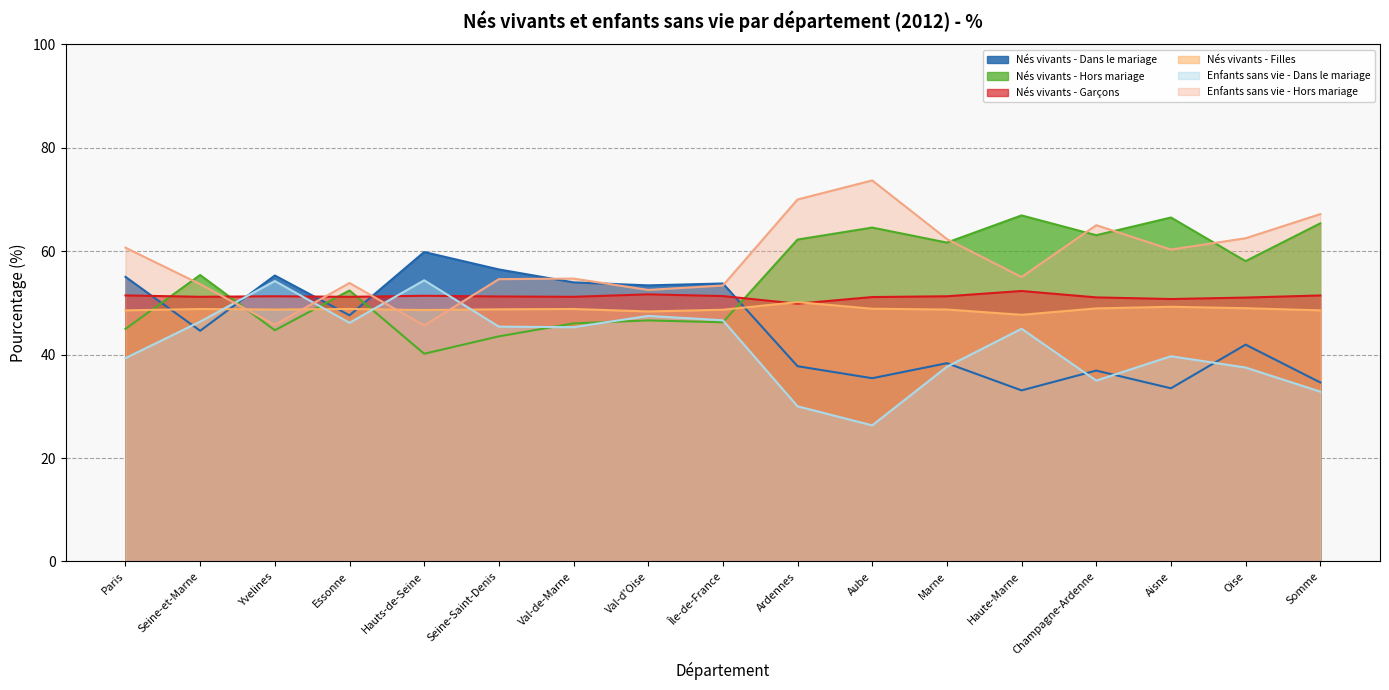

Which series has the largest total across all categories?

Enfants sans vie - Hors mariage